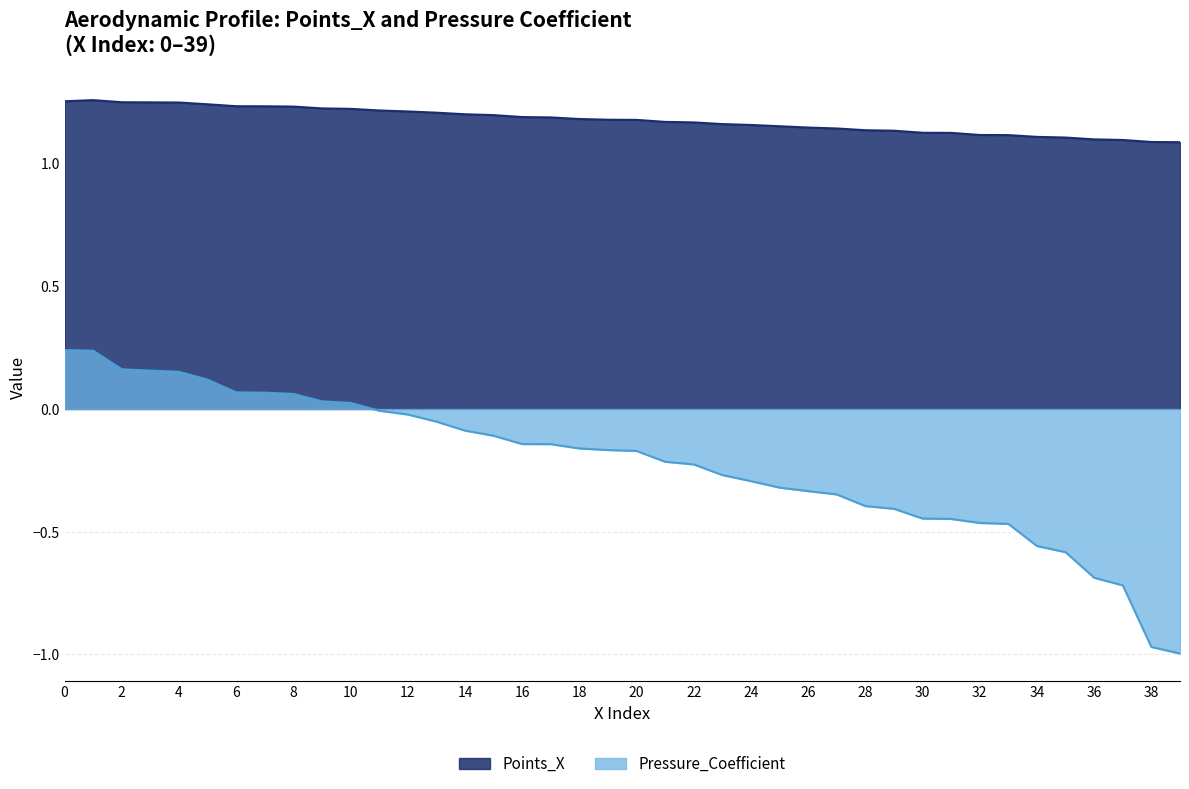

What is the difference between the second highest and minimum values in the Pressure_Coefficient series?

1.2